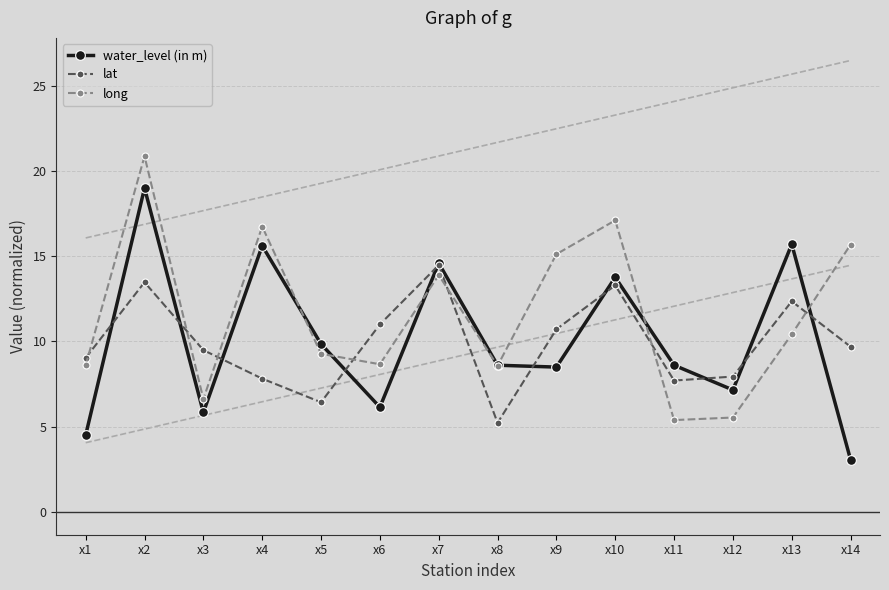

Which category has the lowest value across all series?

x14